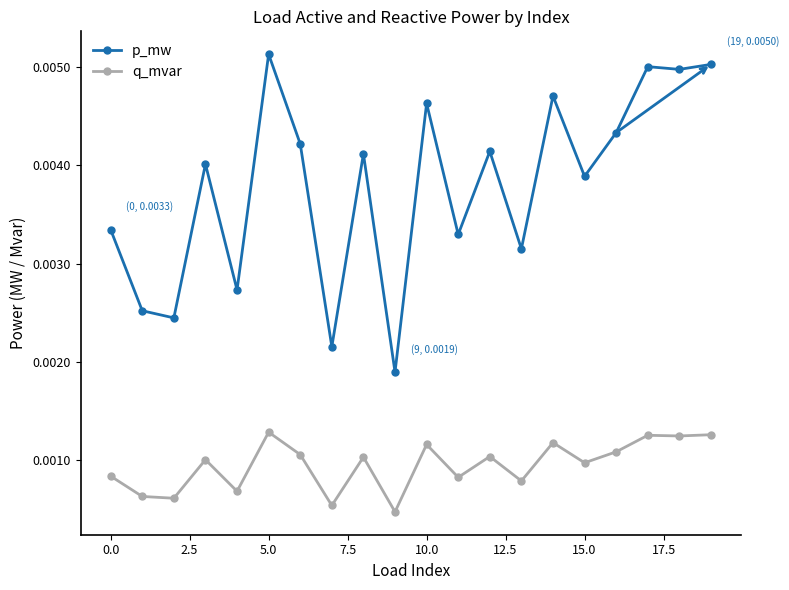

True or false: q_mvar has more than 0 interior local peaks.

True